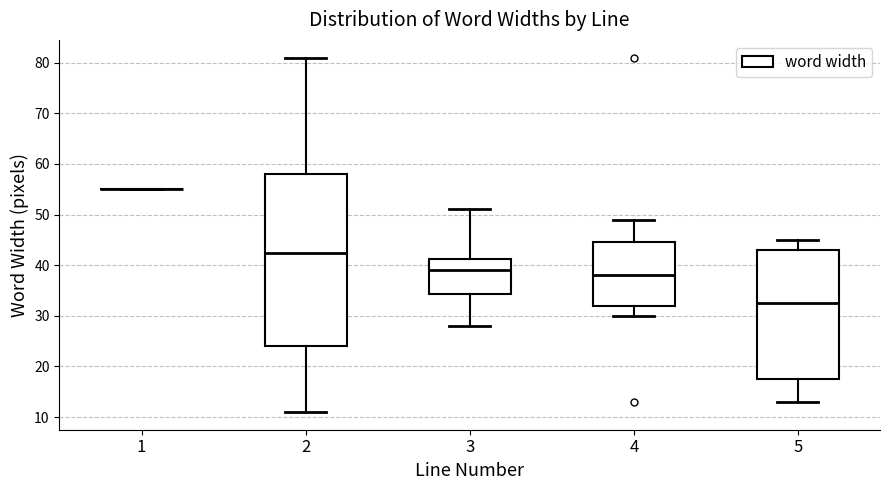

Reading left to right, read every box against the y-axis: the position of its median line, the range the box covers, and the ends of its whiskers. The values are not printed on the chart, so give them approximately, as read against the axis.

1: box collapsed to a line at 55, whiskers 55 to 55
2: median 43, box 24 to 58, whiskers 11 to 81
3: median 39, box 34 to 41, whiskers 28 to 51
4: median 38, box 32 to 45, whiskers 30 to 49
5: median 33, box 18 to 43, whiskers 13 to 45